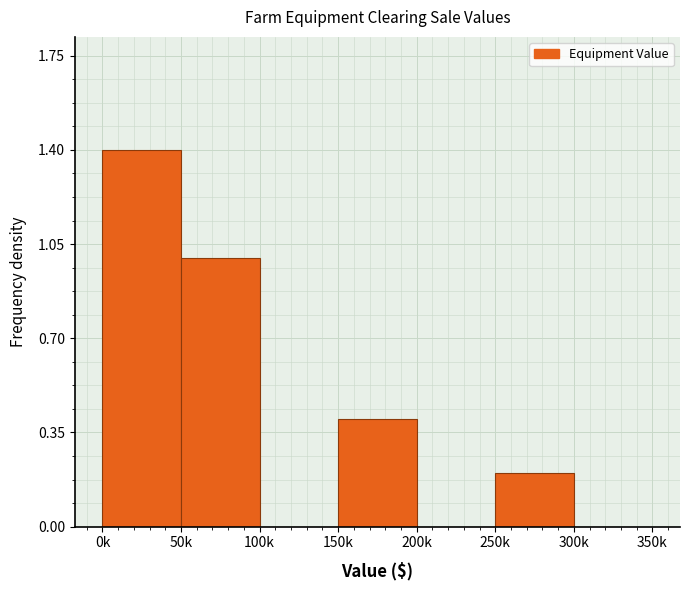

Reading left to right, transcribe all the data shown in this chart.

0k=1.4	50k=1.0	100k=0.0	150k=0.4	200k=0.0	250k=0.2	300k=0.0